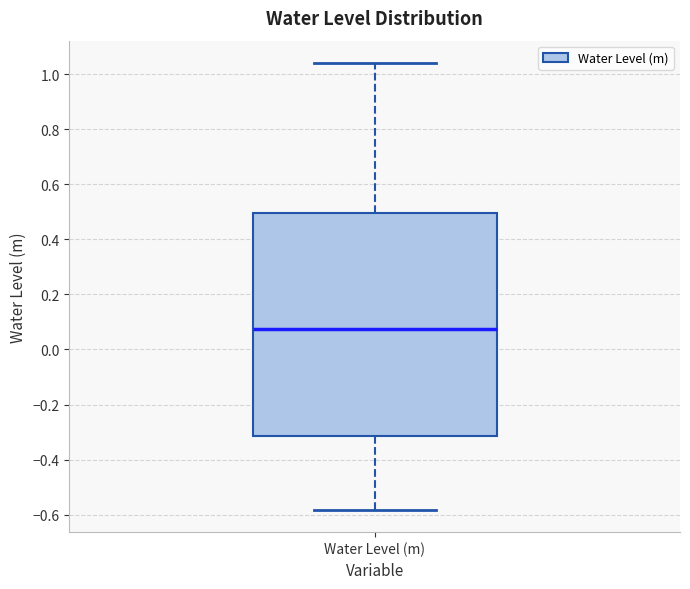

Where is the lower edge of the box for Water Level (m) on the y-axis? The values are not printed on the chart, so give them approximately, as read against the axis.

-0.32